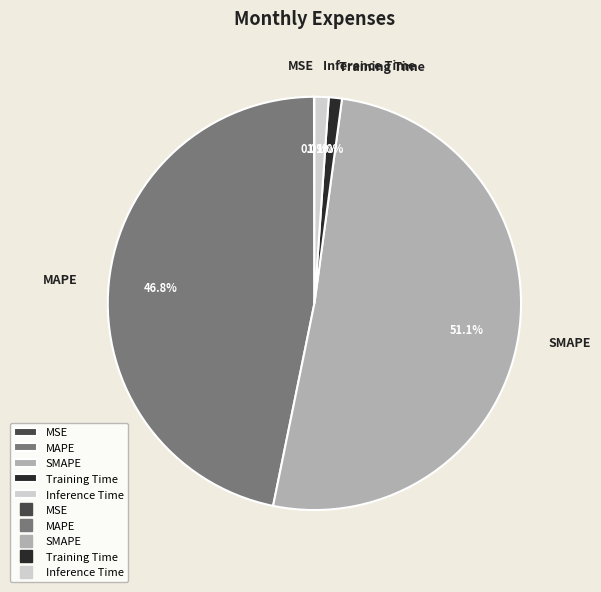

How much of the chart is everything except Training Time?

99.0%